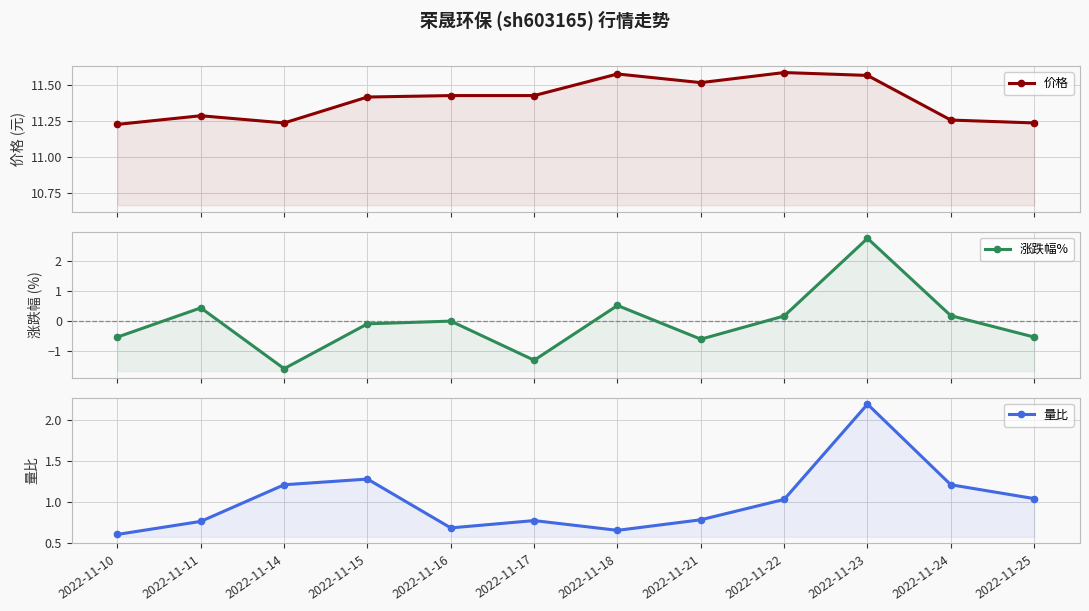

True or false: 涨跌幅% and 价格 intersect in this chart.

False